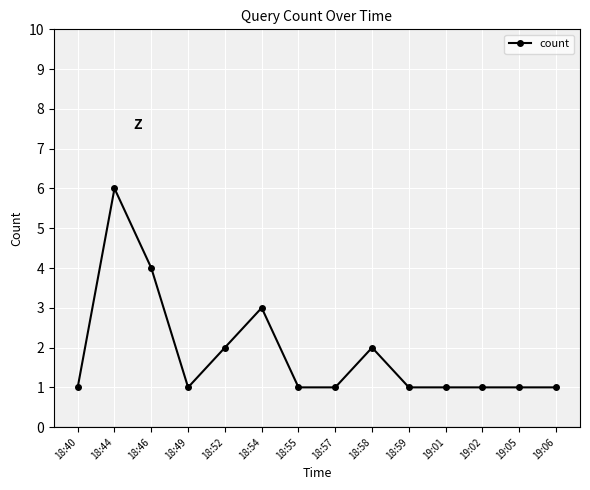

What is the sum of all values?

26